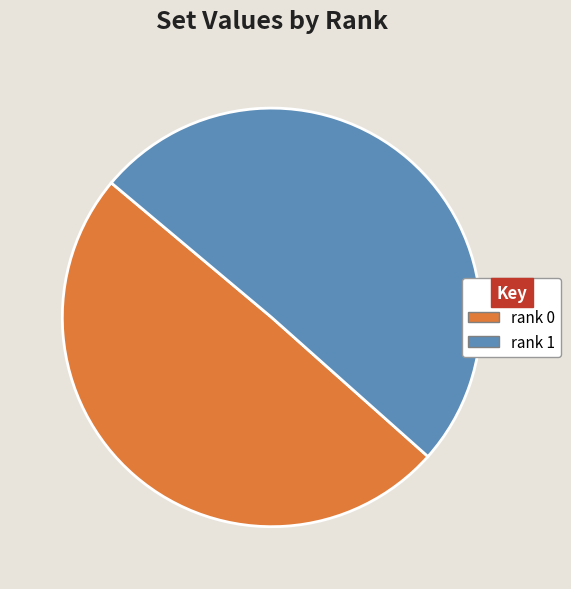

Which category has the smallest portion of the pie?

rank 0